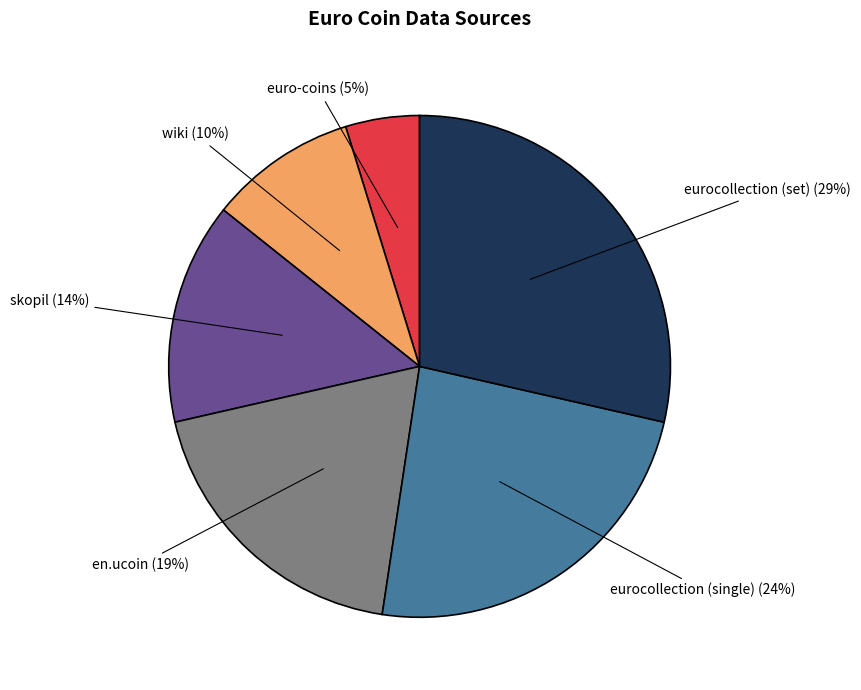

Is it true that eurocollection (set) is 29% of the pie?

True